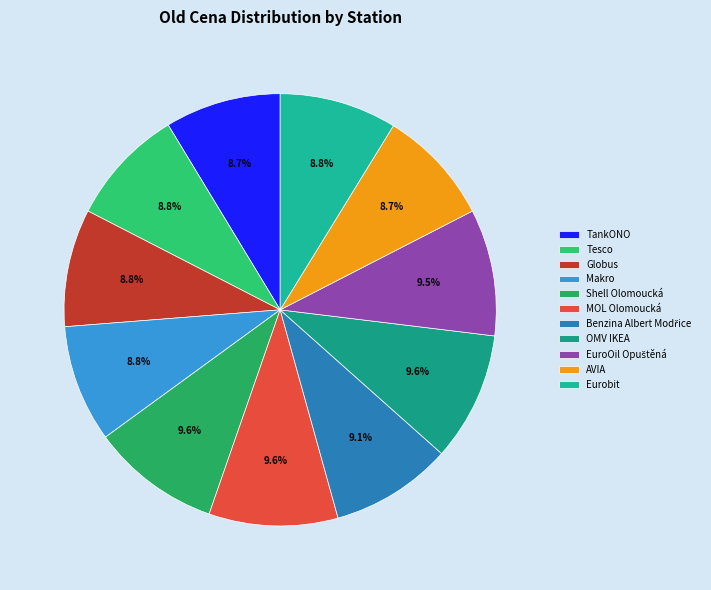

How many slices are in this pie chart?

11